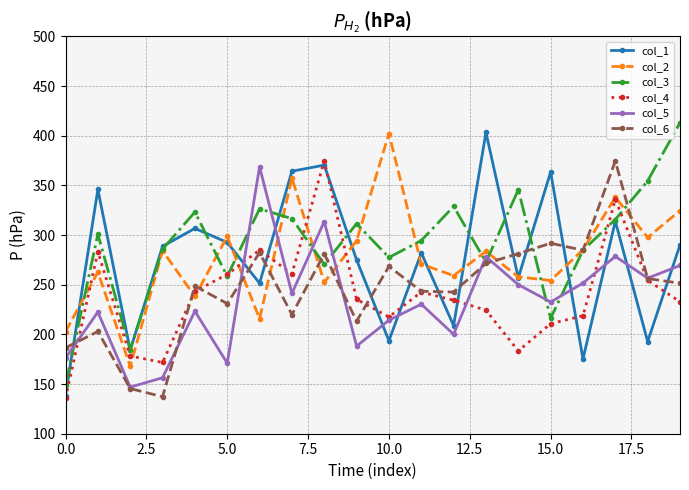

What is the value of the col_6 point at the 9th from the left?

281.1